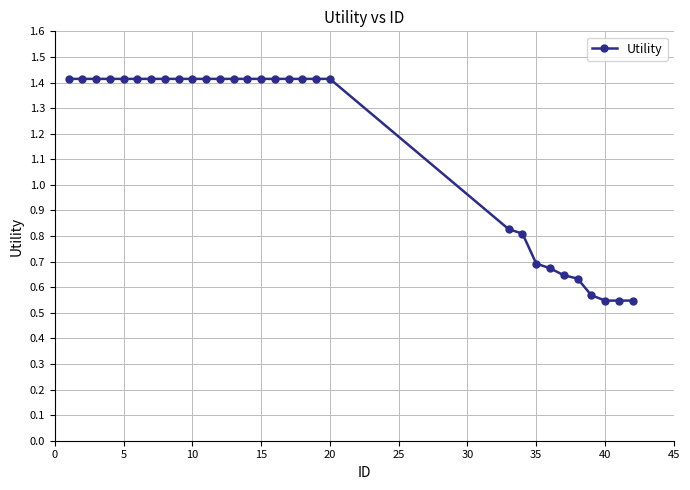

Count the values in the range 0 to 1.

10